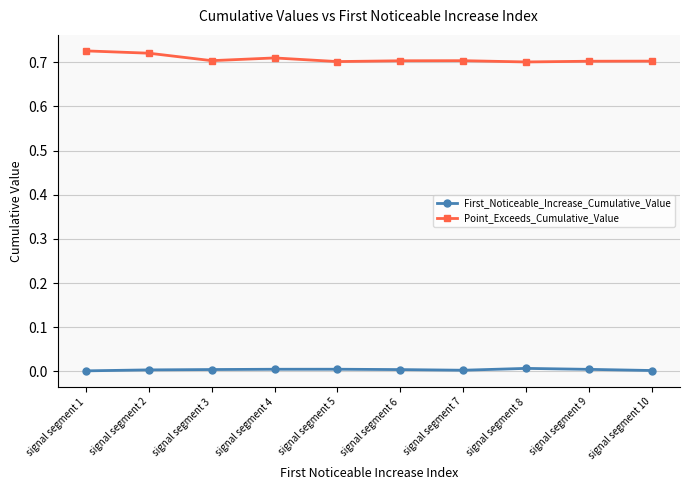

True or false: Point_Exceeds_Cumulative_Value and First_Noticeable_Increase_Cumulative_Value cross at least once.

False